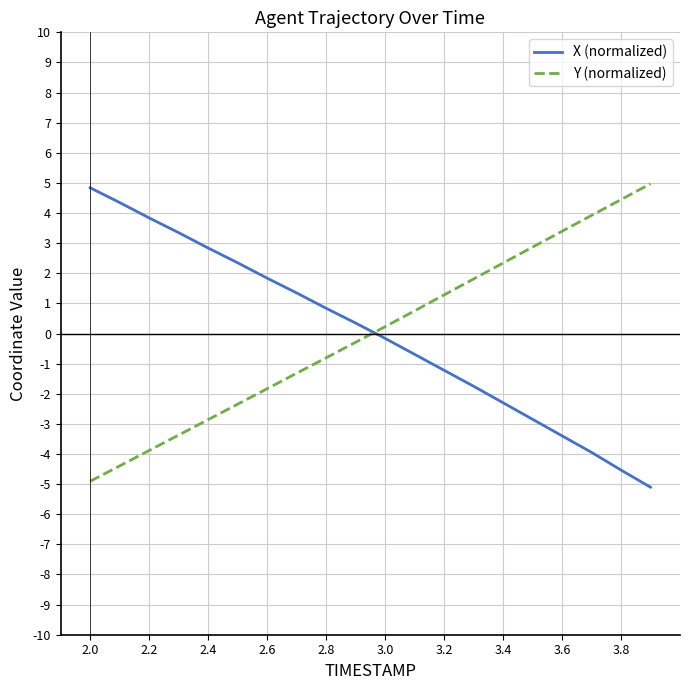

True or false: Y (normalized) and X (normalized) intersect in this chart.

True